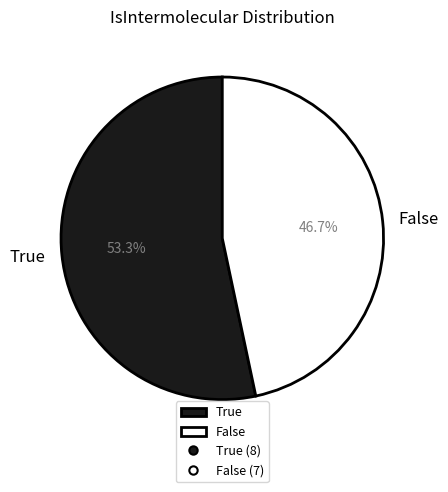

To the nearest percent, what percentage of the pie is False?

47%